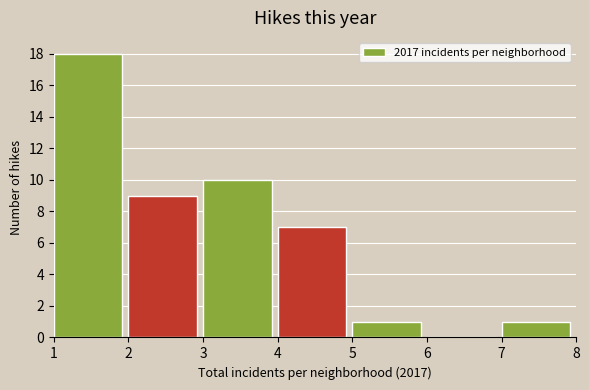

How tall is the bar that spans 3 to 4 on the x-axis? The values are not printed on the chart, so give them approximately, as read against the axis.

10